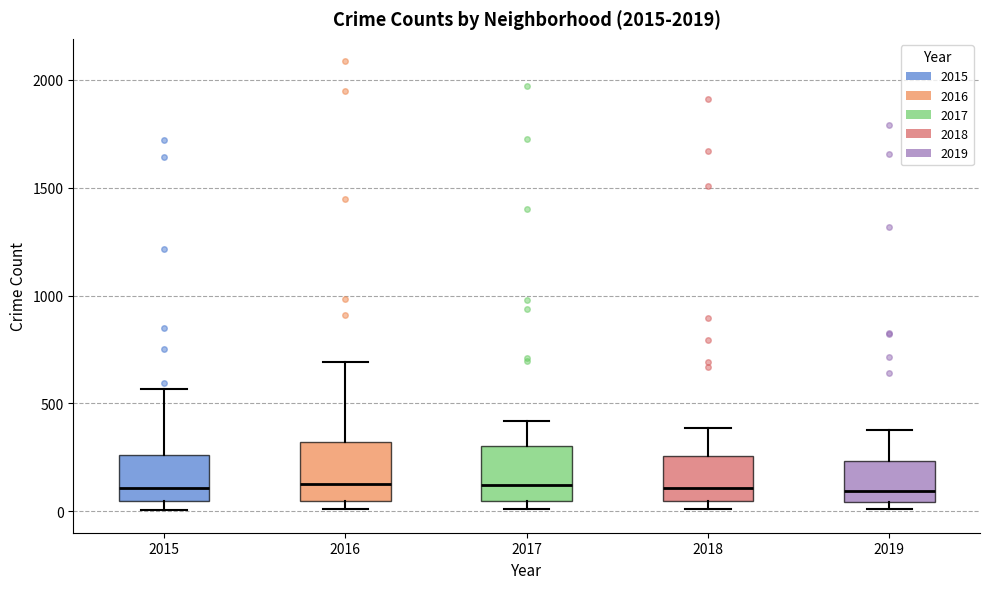

Where does the upper whisker of the box at x = 2015 end on the y-axis? The values are not printed on the chart, so give them approximately, as read against the axis.

550